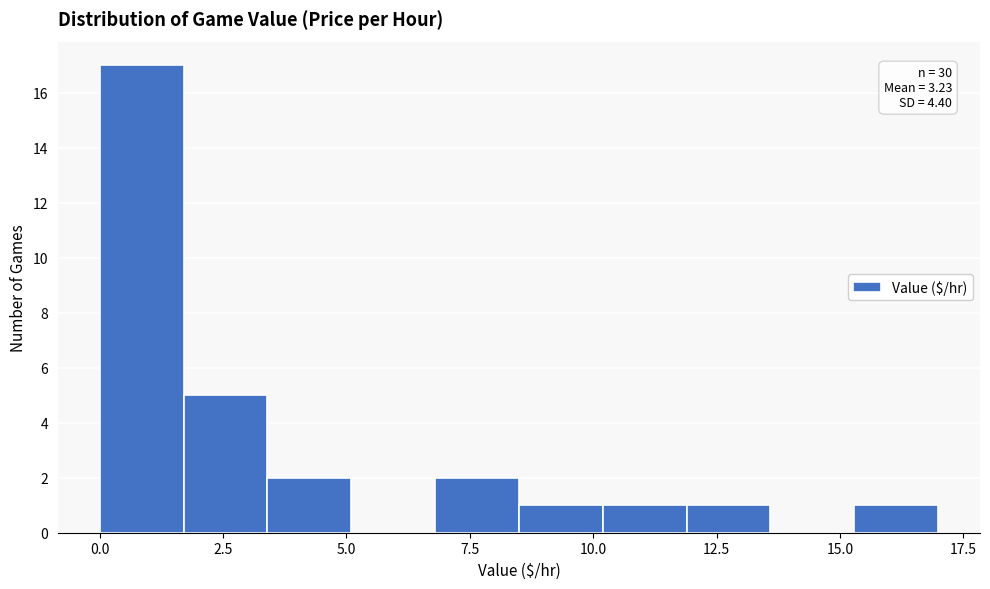

Read against the x-axis, roughly where is the centre of the tallest bar?

1.0